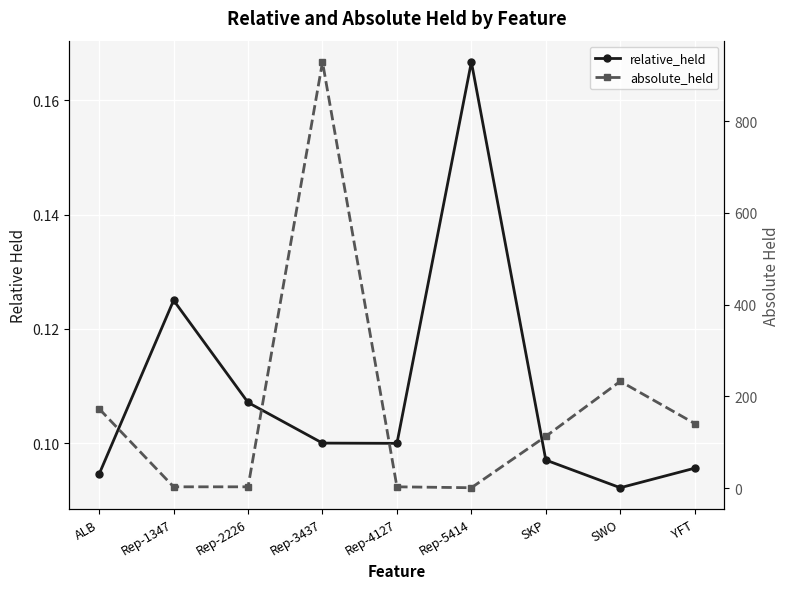

Which series has the widest spread of values?

absolute_held